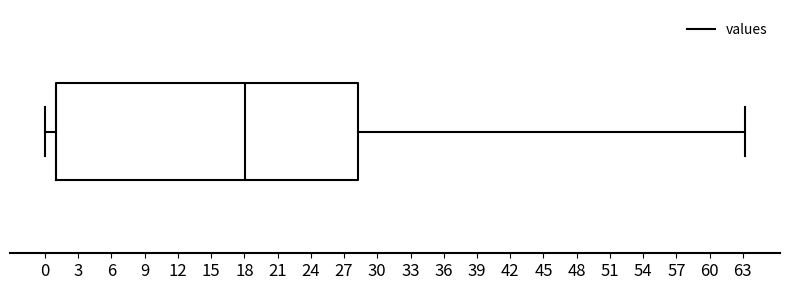

Where does the left whisker of the box end on the x-axis? The values are not printed on the chart, so give them approximately, as read against the axis.

0.0